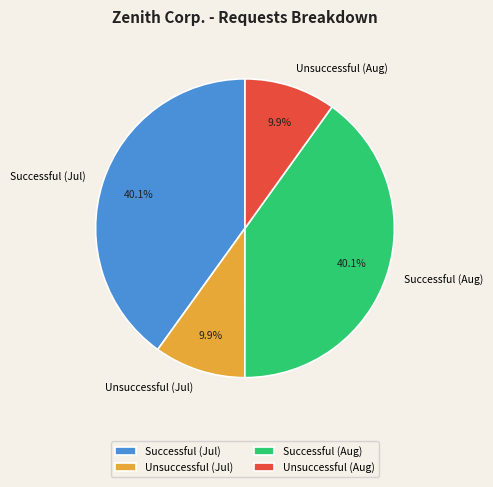

Does any single category account for the majority?

No